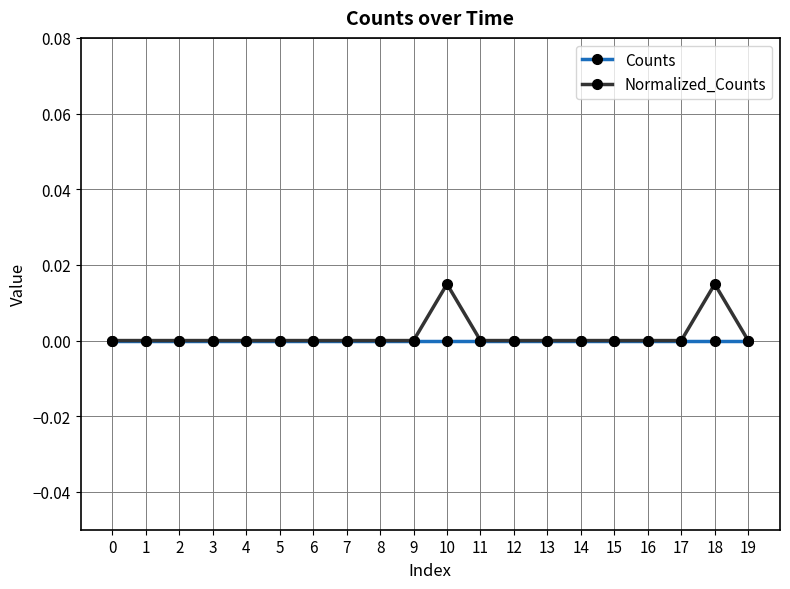

The value of Counts at 17 is 0.0. True or false?

True